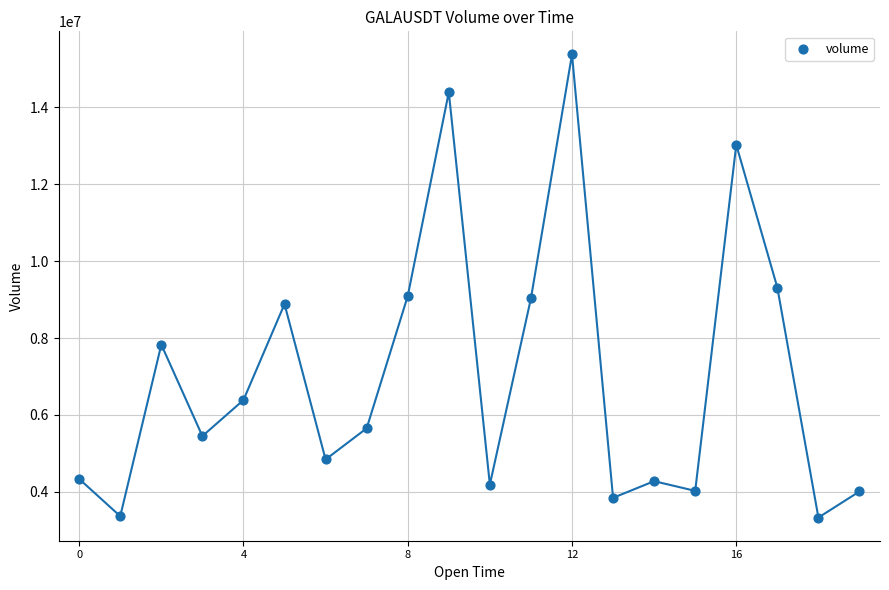

What is the range of Y values (max minus min)?

12047264